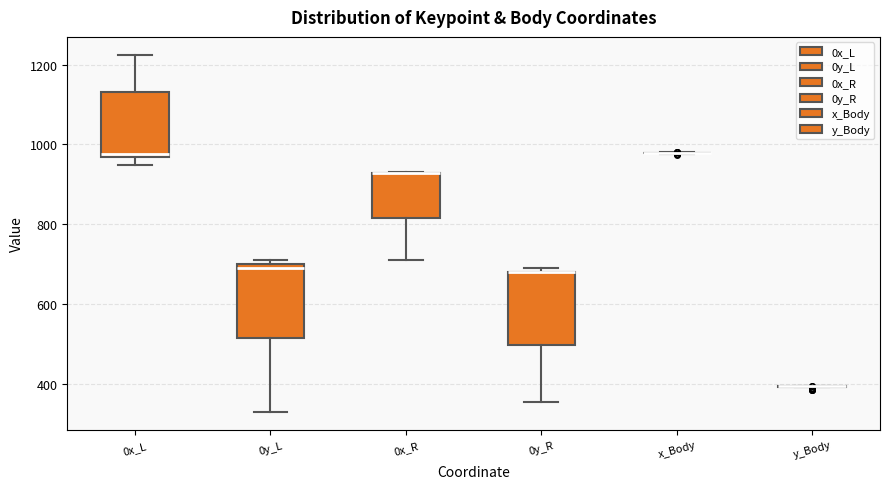

Where is the lower edge of the box for 0x_L on the y-axis? The values are not printed on the chart, so give them approximately, as read against the axis.

960